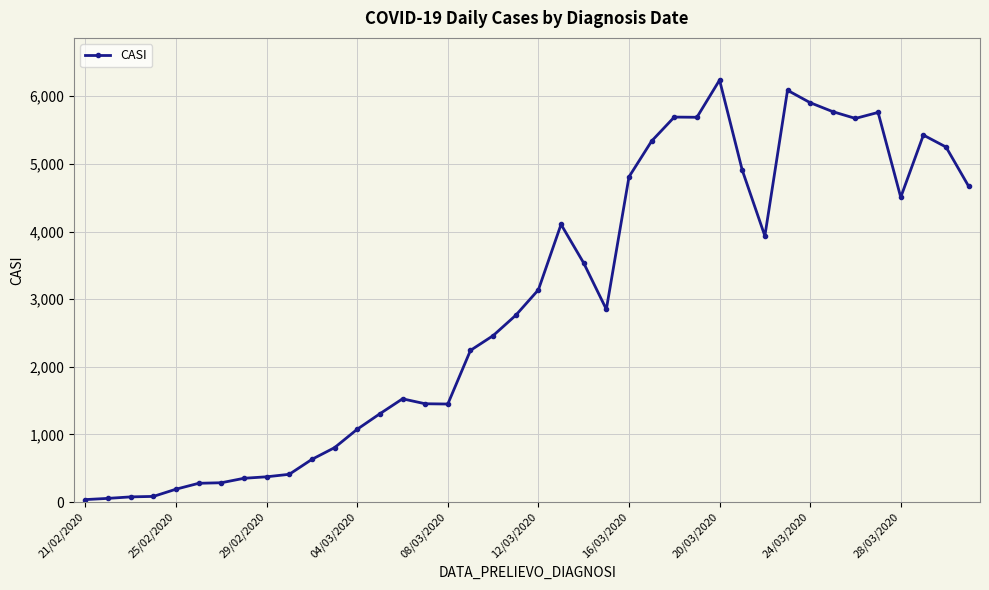

How many data points does each series have?

40